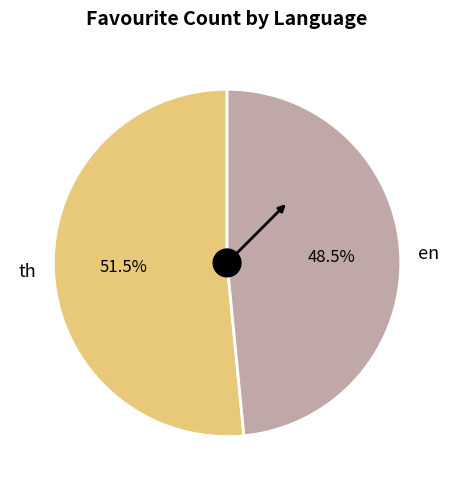

Rank the categories by value from highest to lowest.

th, en